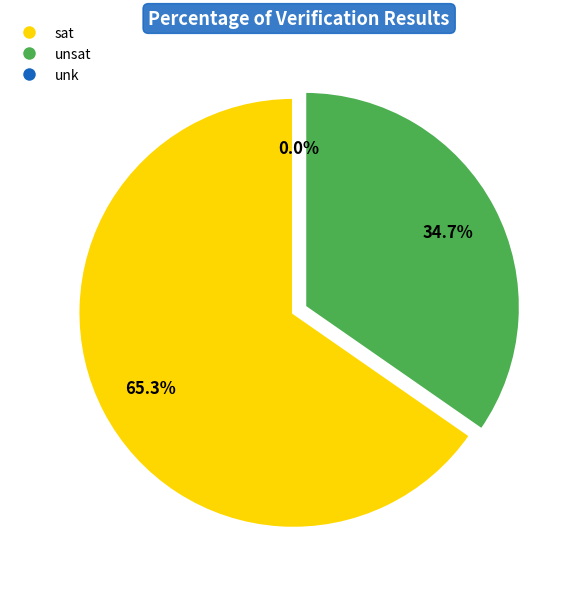

Rank the categories by value from highest to lowest.

sat, unsat, unk